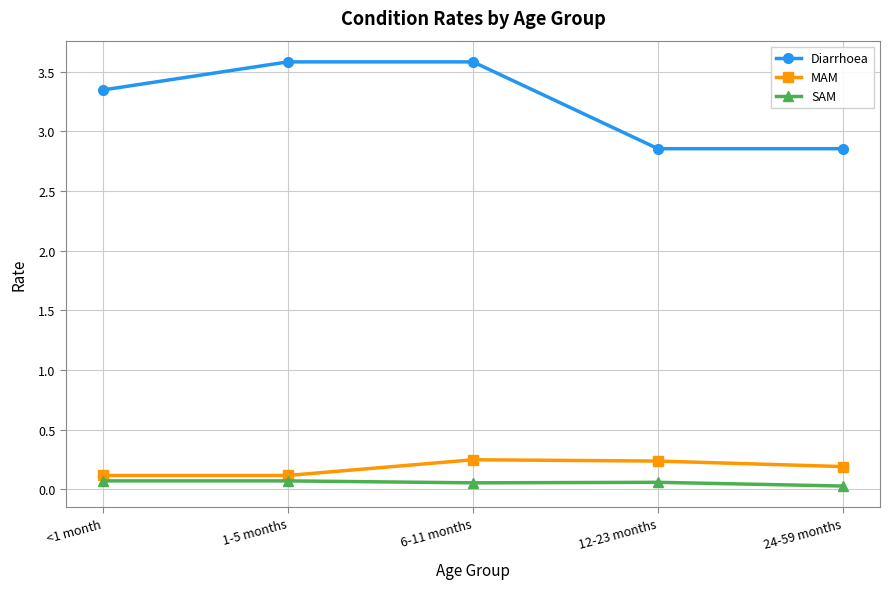

Rank the series at 12-23 months from lowest to highest value.

SAM, MAM, Diarrhoea